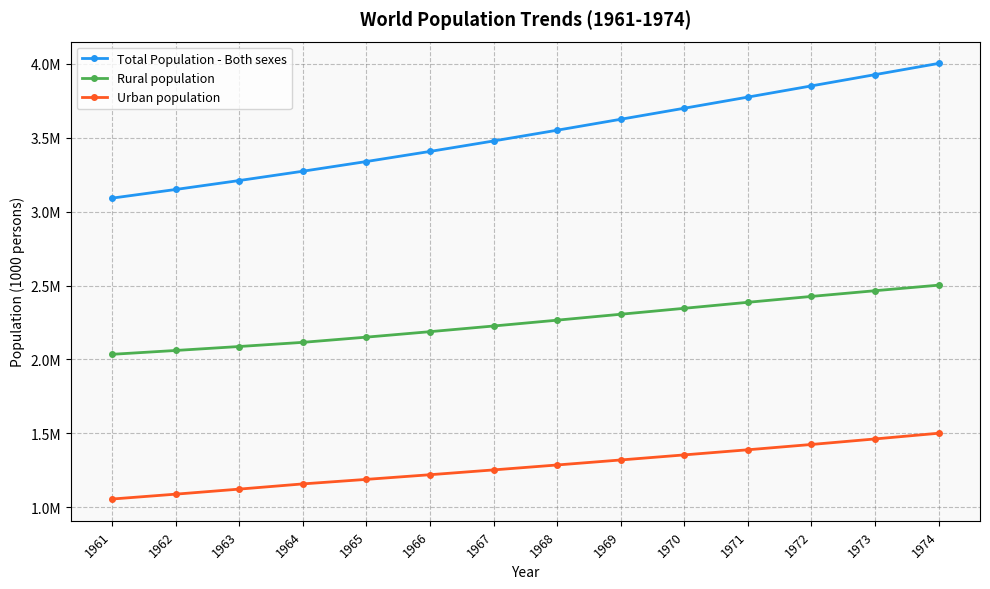

Is this an area chart (filled region under the line)?

No